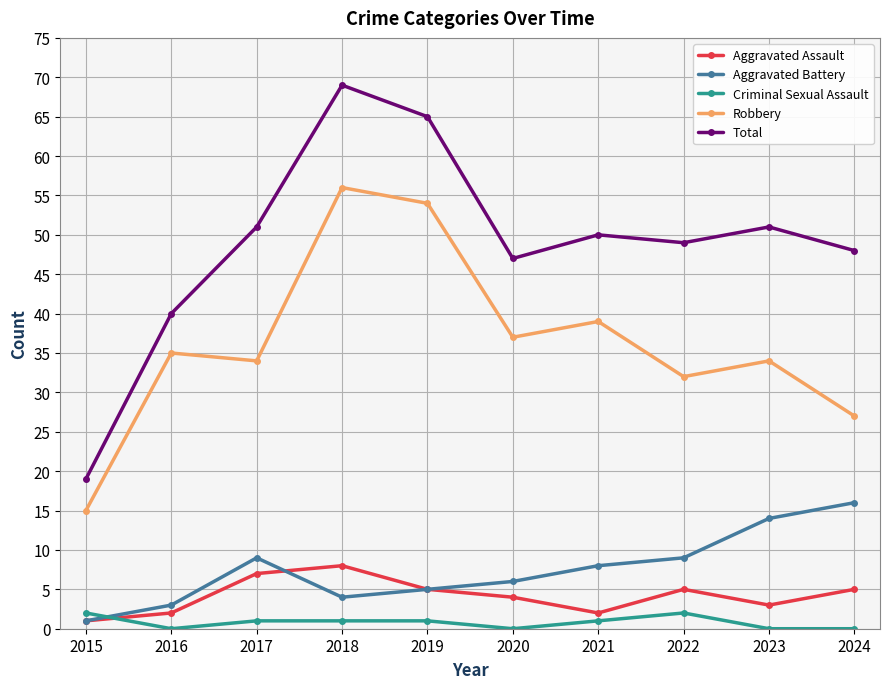

Rank the series by their maximum value, from lowest to highest.

Criminal Sexual Assault, Aggravated Assault, Aggravated Battery, Robbery, Total